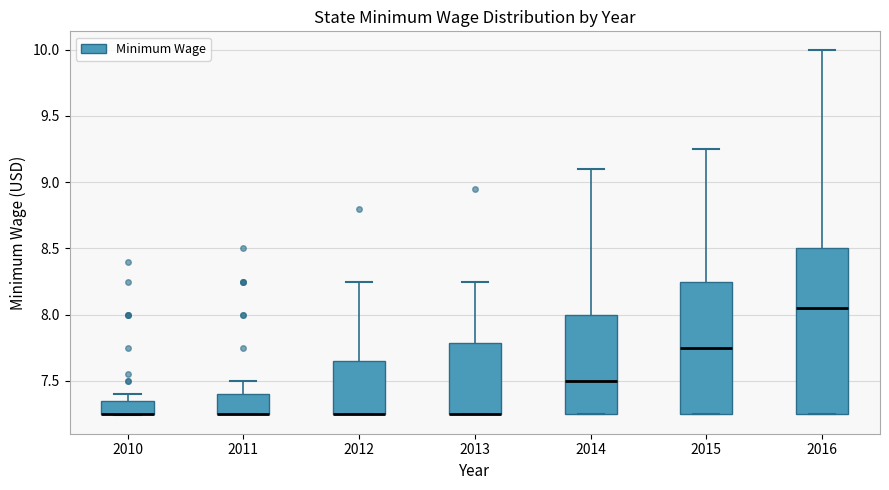

Reading left to right, read every box against the y-axis: the position of its median line, the range the box covers, and the ends of its whiskers. The values are not printed on the chart, so give them approximately, as read against the axis.

2010: median 7.25 (drawn on the box's lower edge), box 7.25 to 7.35, whiskers 7.25 to 7.40
2011: median 7.25 (drawn on the box's lower edge), box 7.25 to 7.40, whiskers 7.25 to 7.50
2012: median 7.25 (drawn on the box's lower edge), box 7.25 to 7.65, whiskers 7.25 to 8.25
2013: median 7.25 (drawn on the box's lower edge), box 7.25 to 7.80, whiskers 7.25 to 8.25
2014: median 7.50, box 7.25 to 8.00, whiskers 7.25 to 9.10
2015: median 7.75, box 7.25 to 8.25, whiskers 7.25 to 9.25
2016: median 8.05, box 7.25 to 8.50, whiskers 7.25 to 10.00